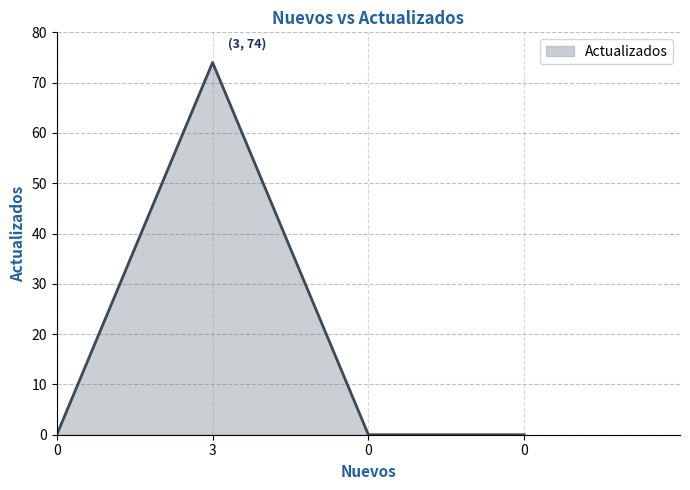

The value at 3 is 26. True or false?

False